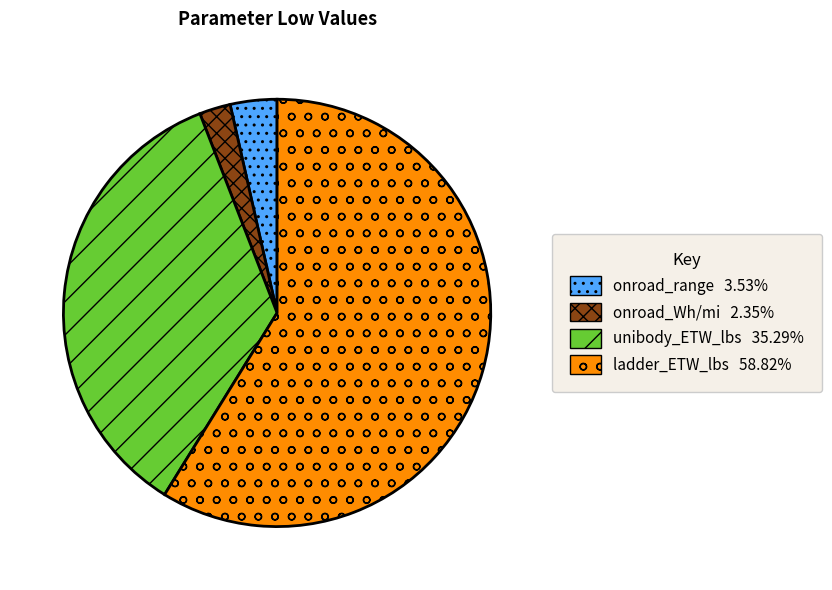

True or false: onroad_Wh/mi accounts for 2% of the total.

True